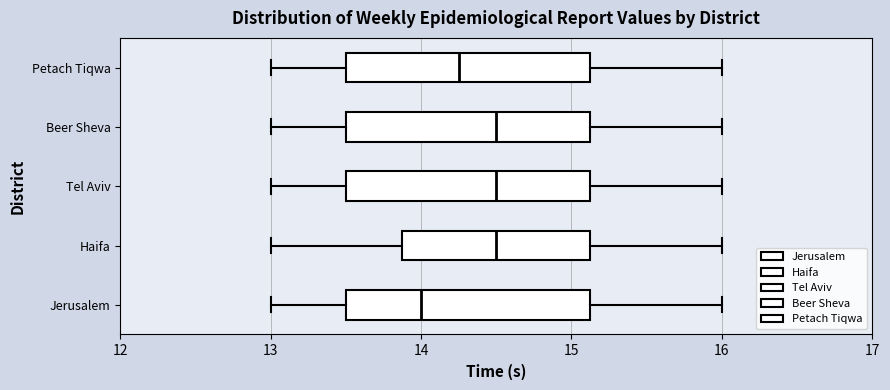

Where does the right whisker of the box for Tel Aviv end on the x-axis? The values are not printed on the chart, so give them approximately, as read against the axis.

16.0